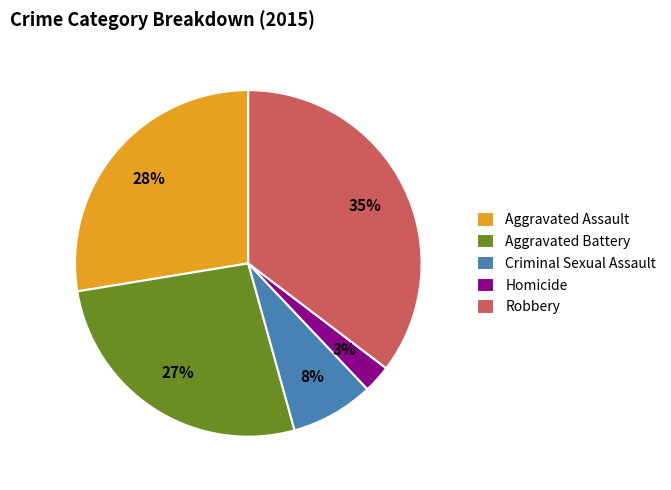

Does Homicide account for over 50% of the chart?

No